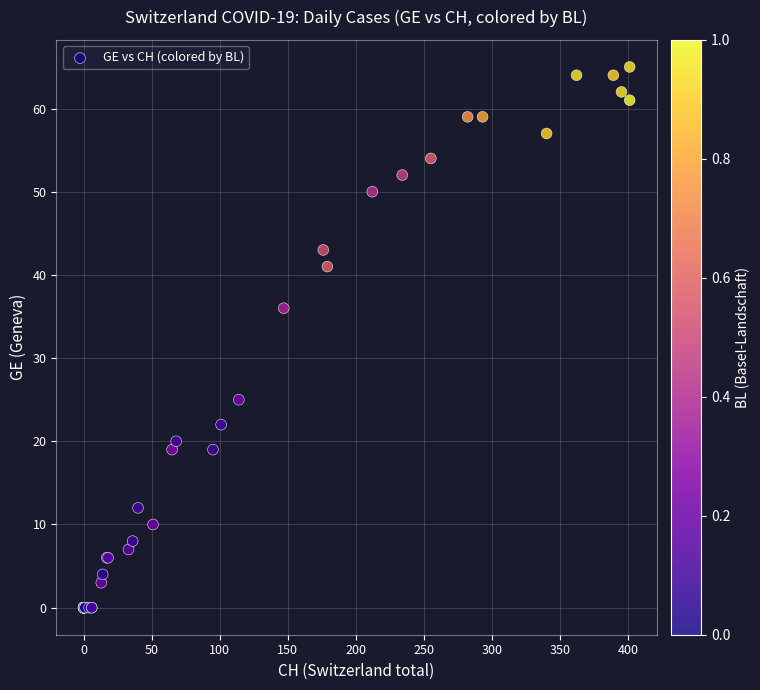

What Y value in the scatter plot is closest to 32?

36